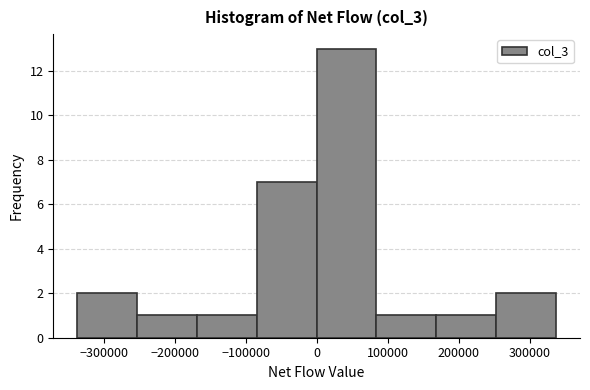

Reading left to right, list every bar in this chart as the range it spans on the x-axis followed by its height. Neither the bar edges nor the heights are printed on the chart, so give them approximately, as read against the axes.

-340000 to -250000: 2
-250000 to -170000: 1
-170000 to -80000: 1
-80000 to 0: 7
0 to 80000: 13
80000 to 170000: 1
170000 to 250000: 1
250000 to 340000: 2